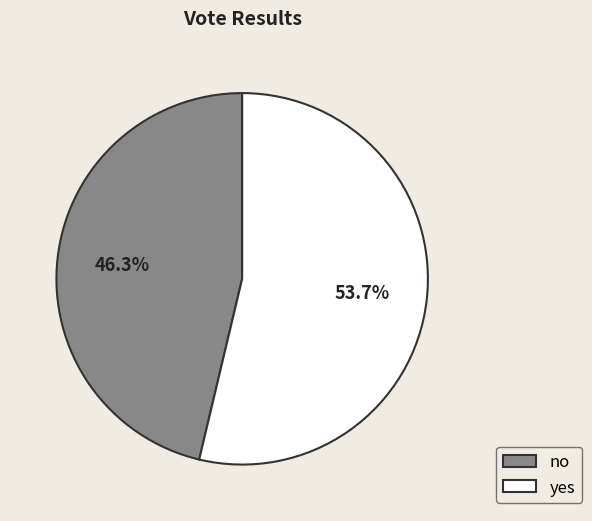

True or false: no accounts for 46% of the total.

True